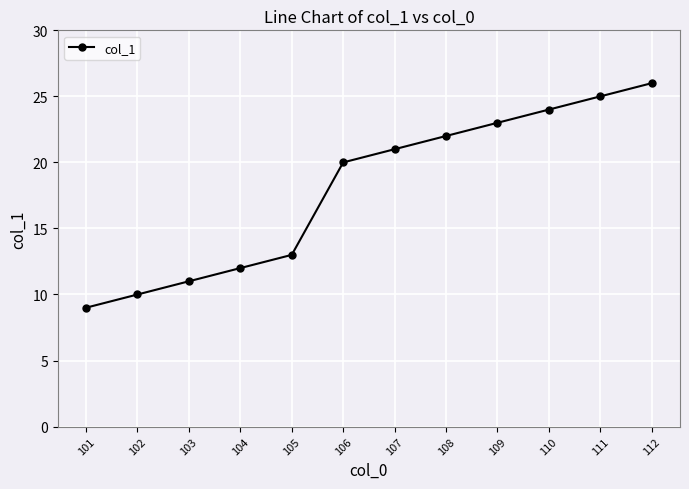

How many distinct data groups are displayed?

1